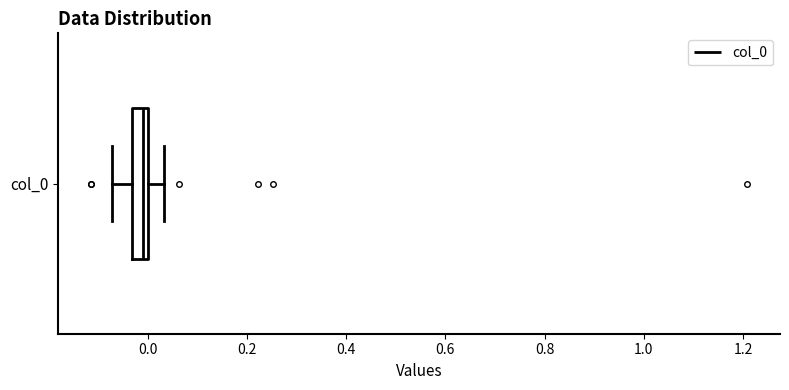

Where does the right whisker of the box for col_0 end on the x-axis? The values are not printed on the chart, so give them approximately, as read against the axis.

0.04